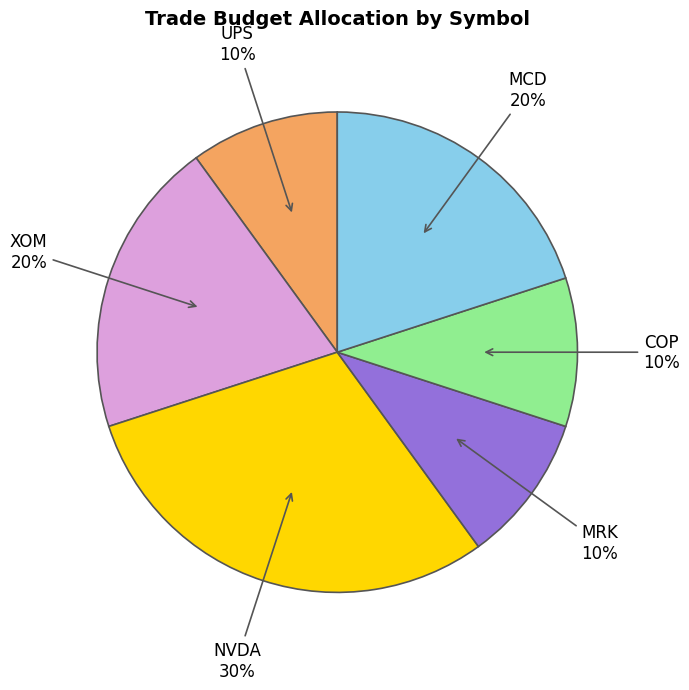

Is XOM the majority of the pie?

No